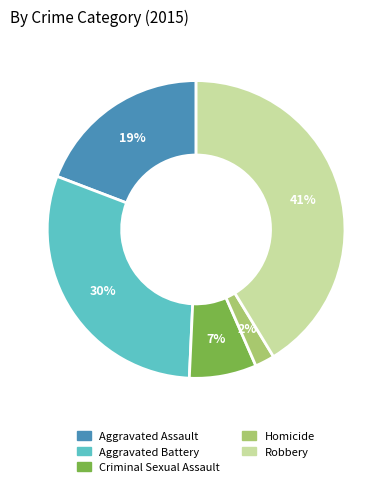

How many slices are in this pie chart?

5